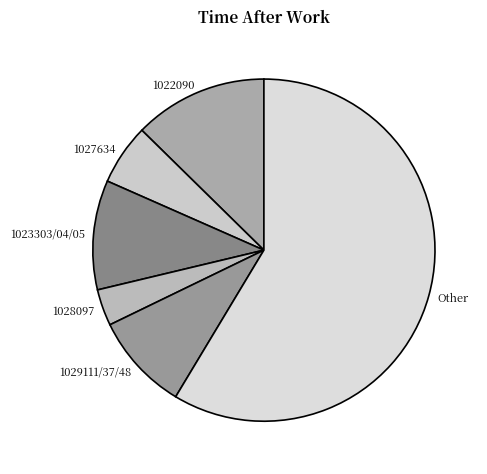

Count the number of slices in the pie.

6